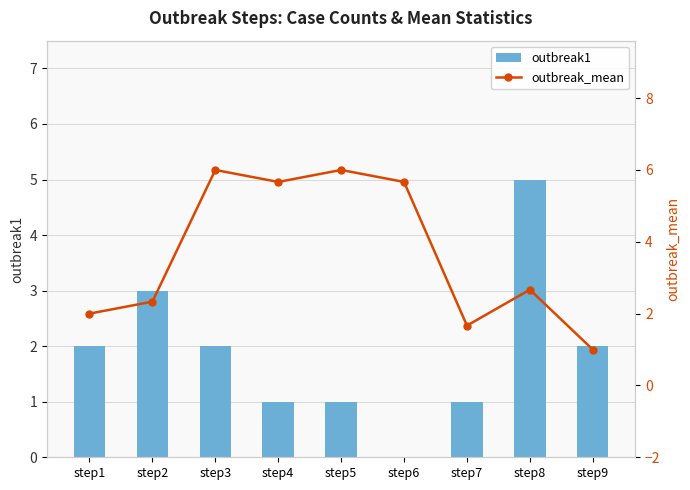

How many data points in outbreak_mean are less than 2?

2